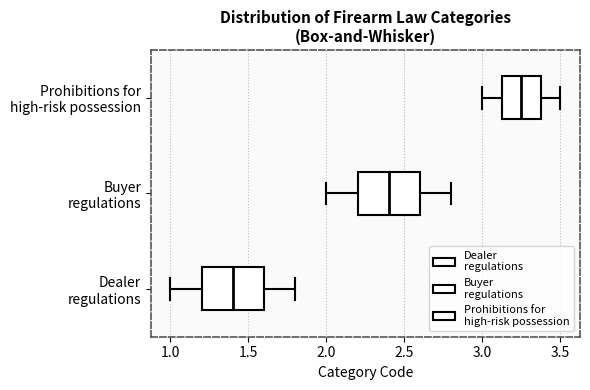

Where does the median line of the box for Buyer regulations sit on the x-axis? The values are not printed on the chart, so give them approximately, as read against the axis.

2.40